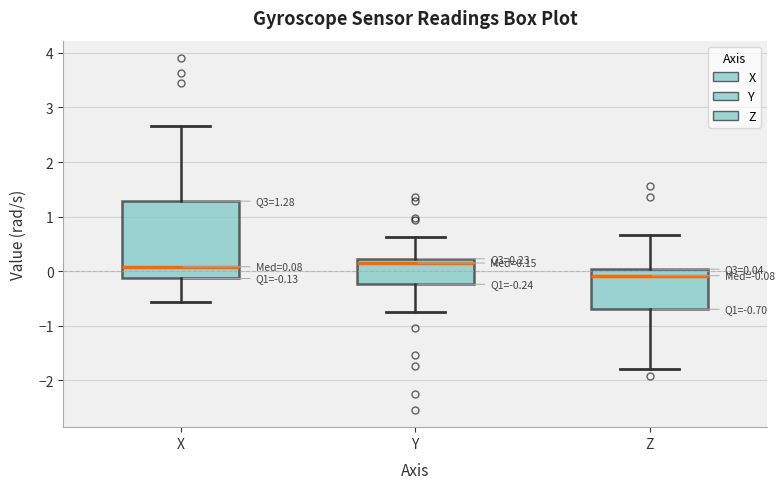

Which box's median line is the lowest?

Z